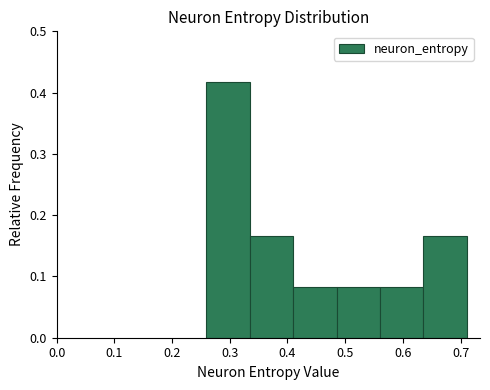

What is the height of the bar covering 0.64 to 0.71 on the x-axis? Neither the bar edges nor the heights are printed on the chart, so give them approximately, as read against the axes.

0.17